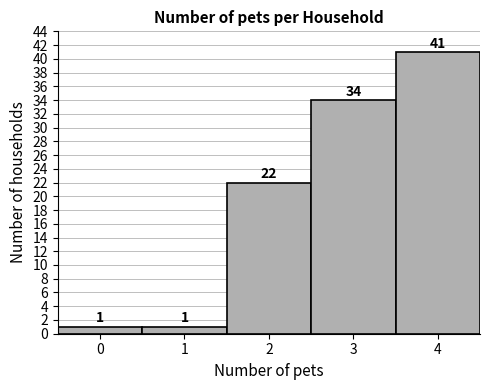

Reading left to right, transcribe all the data shown in this chart.

1	1	22	34	41